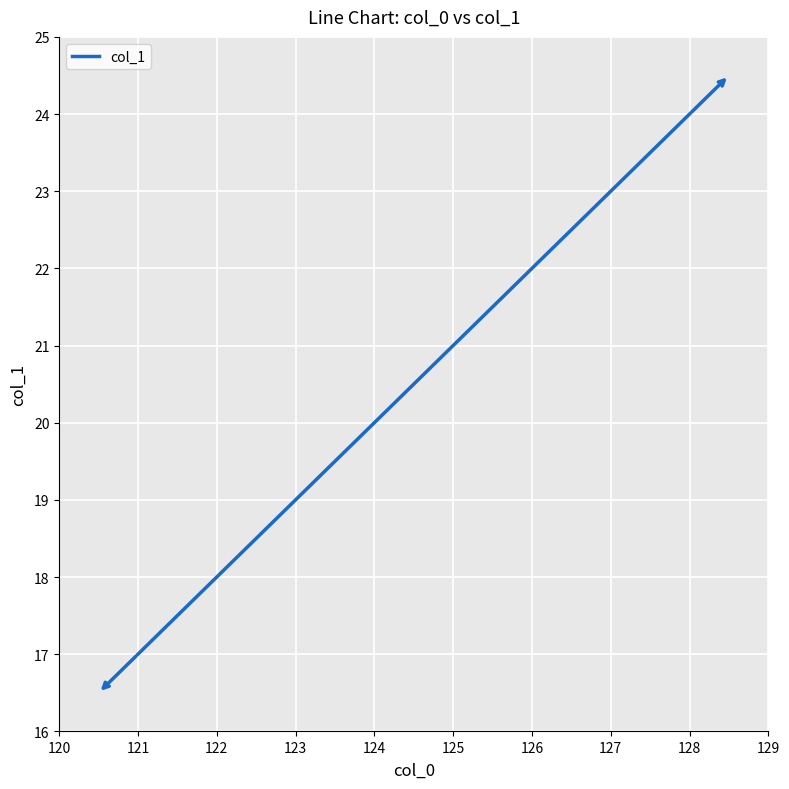

Count the number of data series in this chart.

1